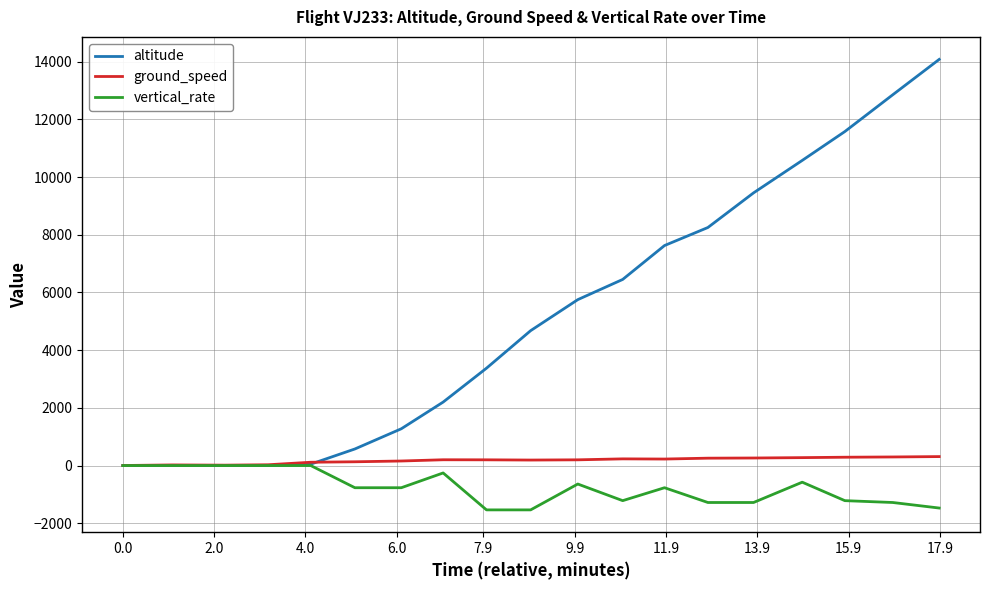

What is the average value of the altitude series?

4938